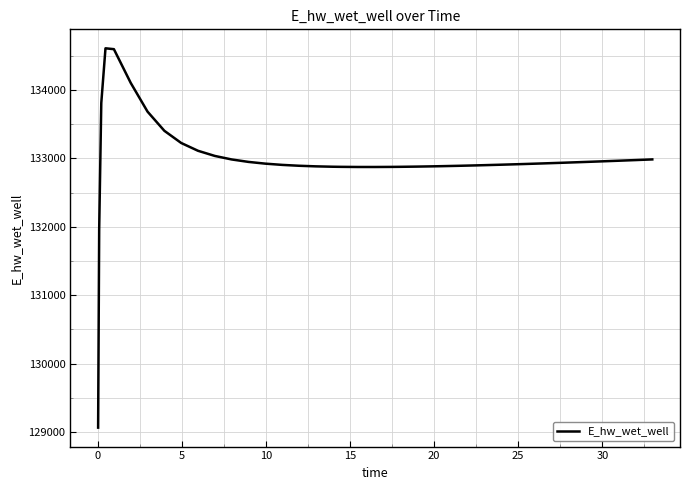

What is the greatest value displayed?

134609.9